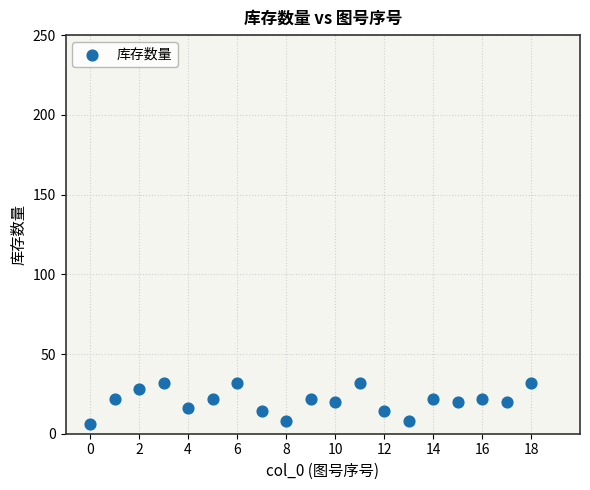

What is the range of Y values (max minus min)?

26